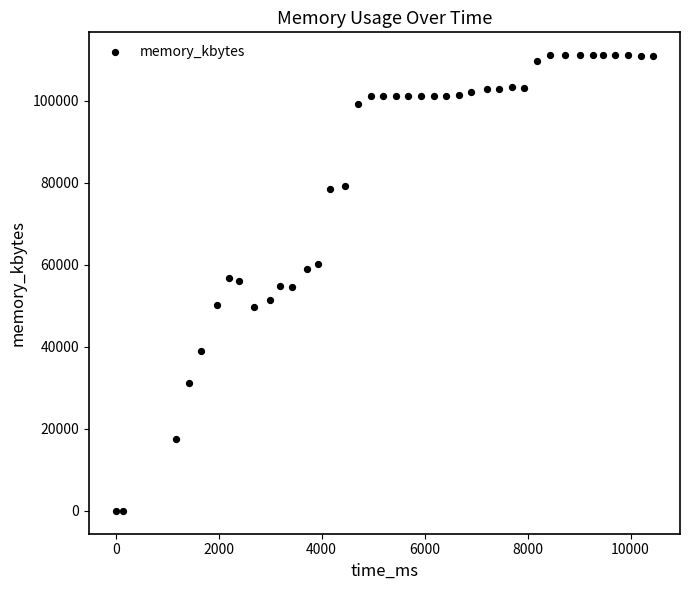

What is the range of X values (max minus min)?

10437